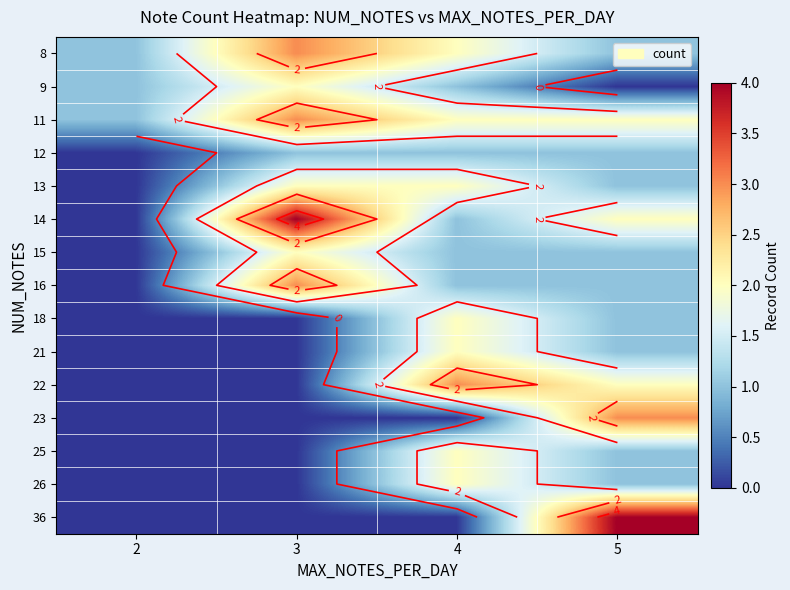

How many data points in 36 are above 0?

1